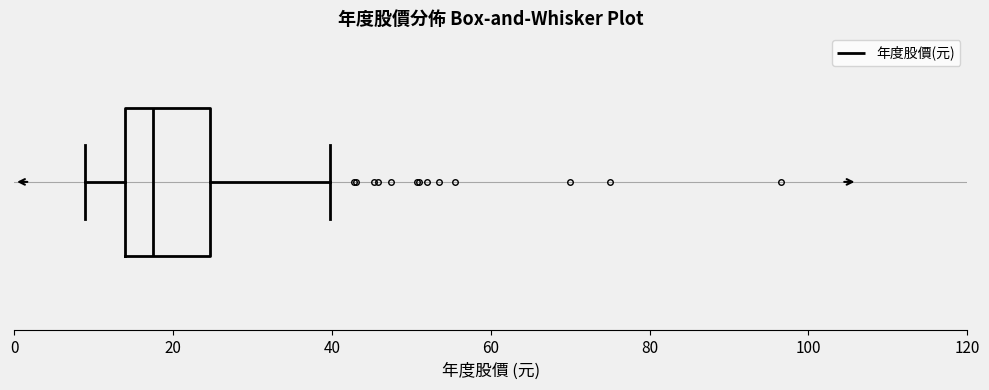

Transcribe this box plot: give where the median line is, the range the box spans, and where the two whiskers end, as read against the x-axis. The values are not printed on the chart, so give them approximately, as read against the axis.

median 18, box 14 to 24, whiskers 8 to 40